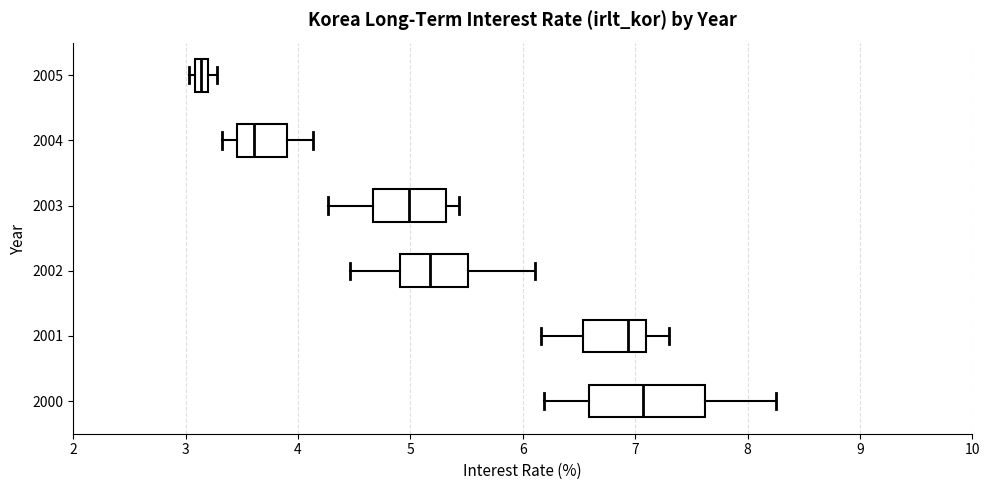

Which box is the widest, from its left edge to its right edge?

2000